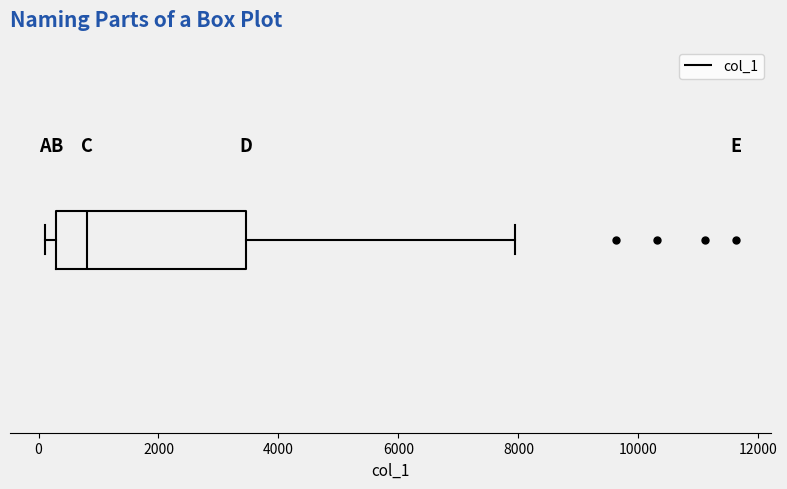

Where does the right whisker of the box end on the x-axis? The values are not printed on the chart, so give them approximately, as read against the axis.

8000